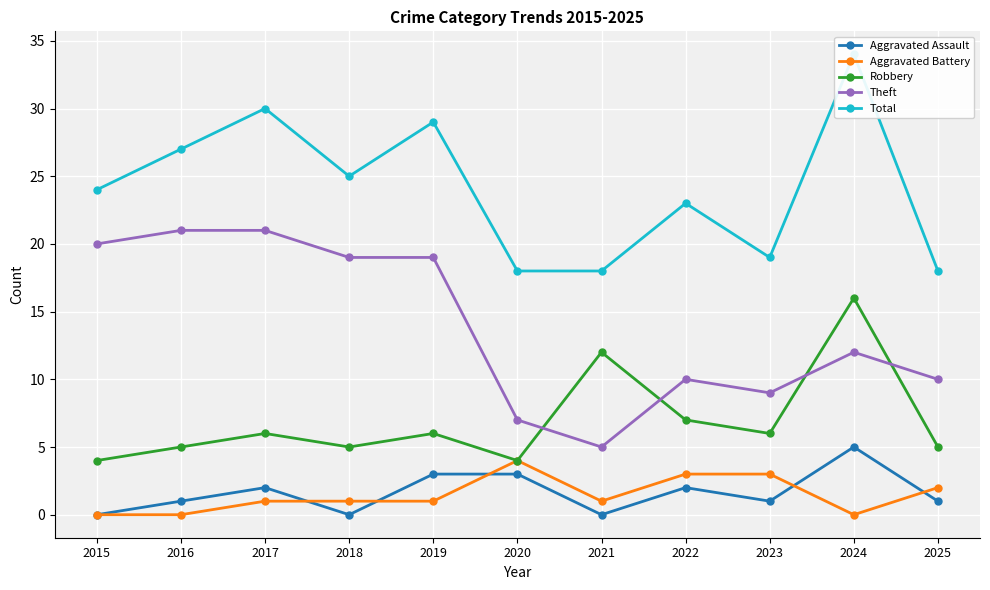

True or false: Aggravated Assault has a value of 1 at 2017.

False